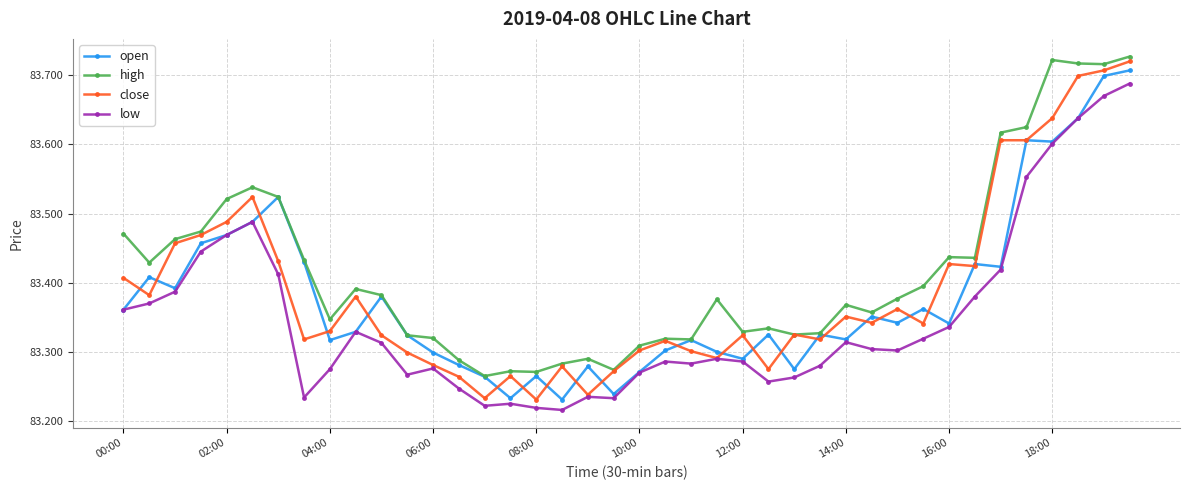

Which series has the largest range (max minus min)?

close